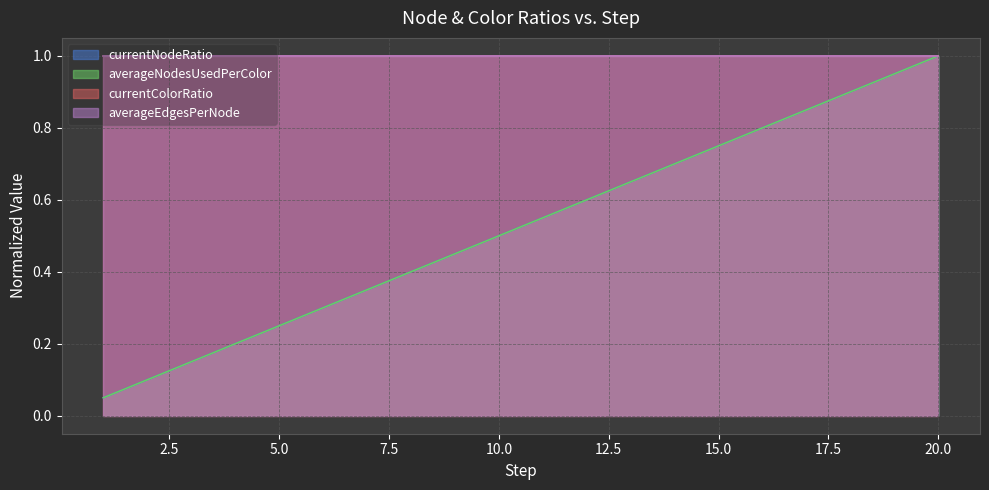

Which category has the lowest value in the currentNodeRatio series?

1